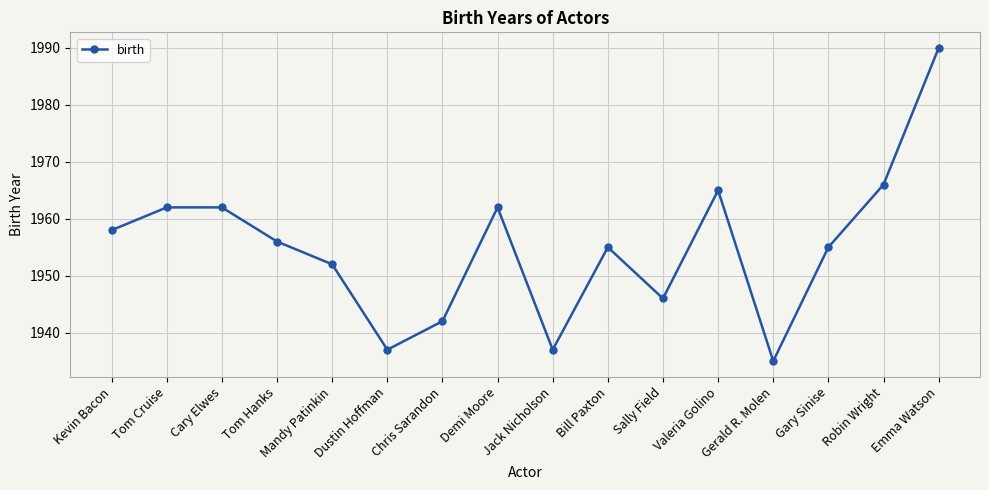

What is the ratio of the value at Dustin Hoffman to the value at Chris Sarandon?

1.0